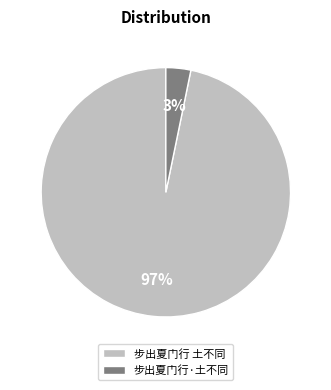

Do 步出夏门行·土不同 and 步出夏门行 土不同 together represent more than half of the pie?

Yes